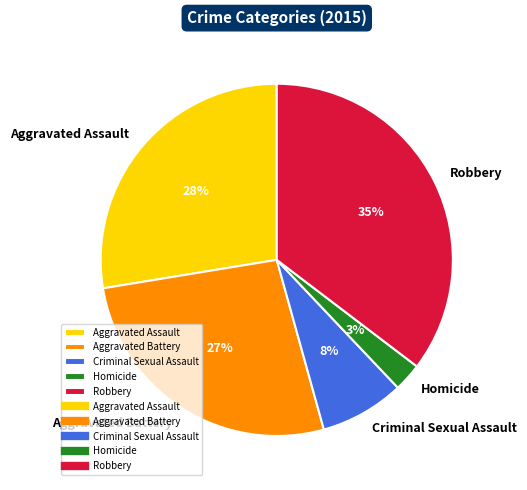

Between Criminal Sexual Assault and Aggravated Battery, which is larger?

Aggravated Battery